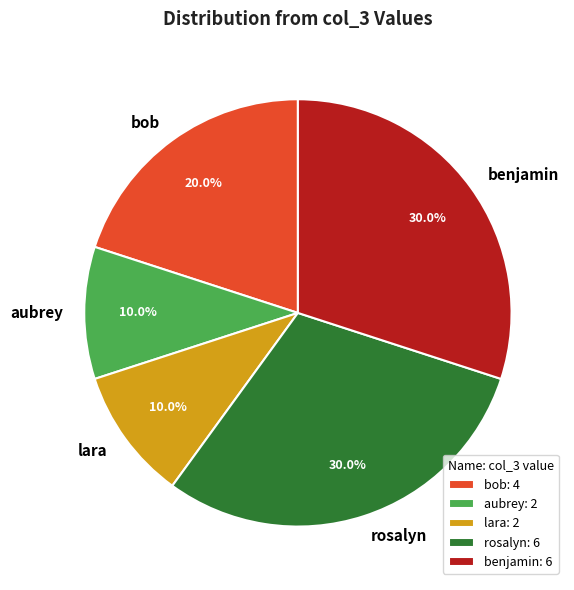

Is bob the majority of the pie?

No